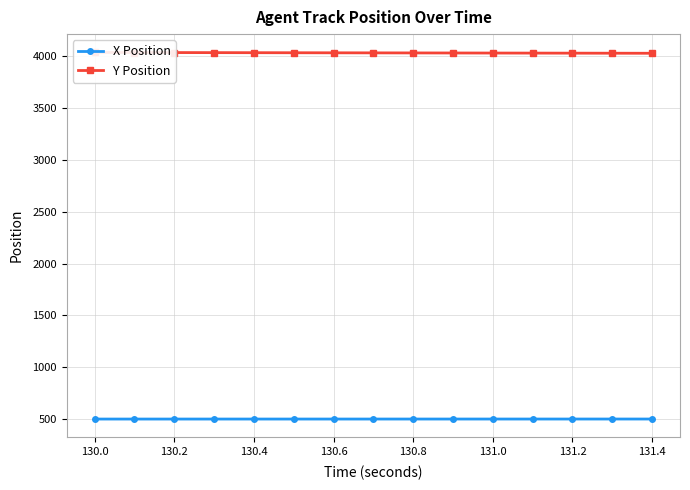

True or false: Y Position and X Position cross at least once.

False